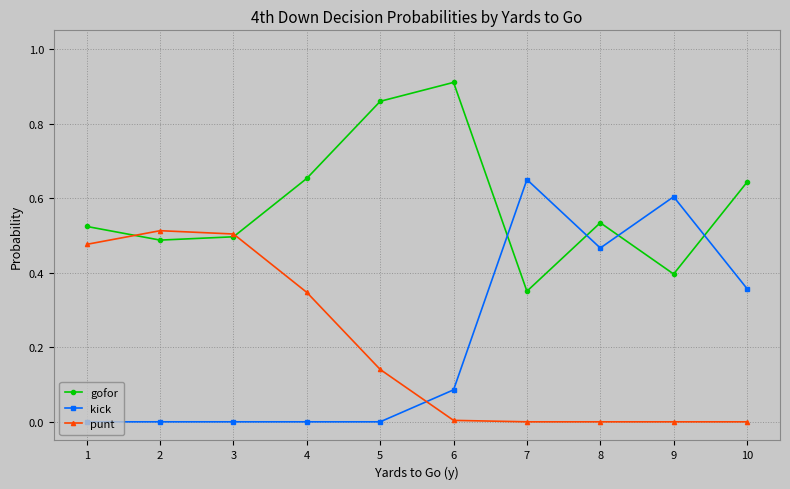

After their last crossing, which series has the higher values: gofor or kick?

gofor